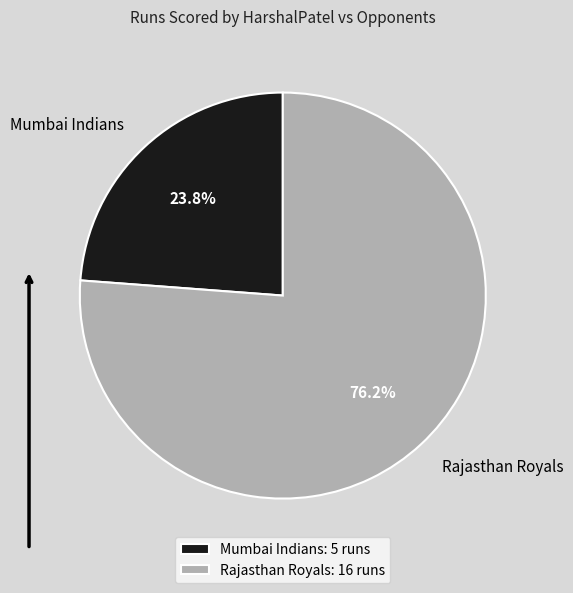

Is it true that Mumbai Indians is 24% of the pie?

True